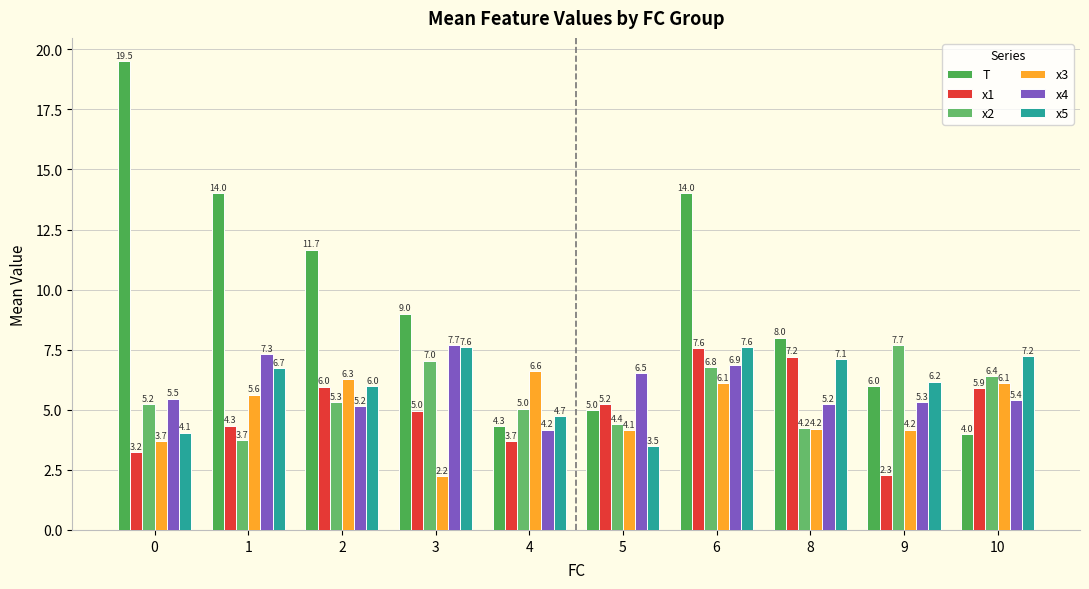

How many bars are there in each group?

6